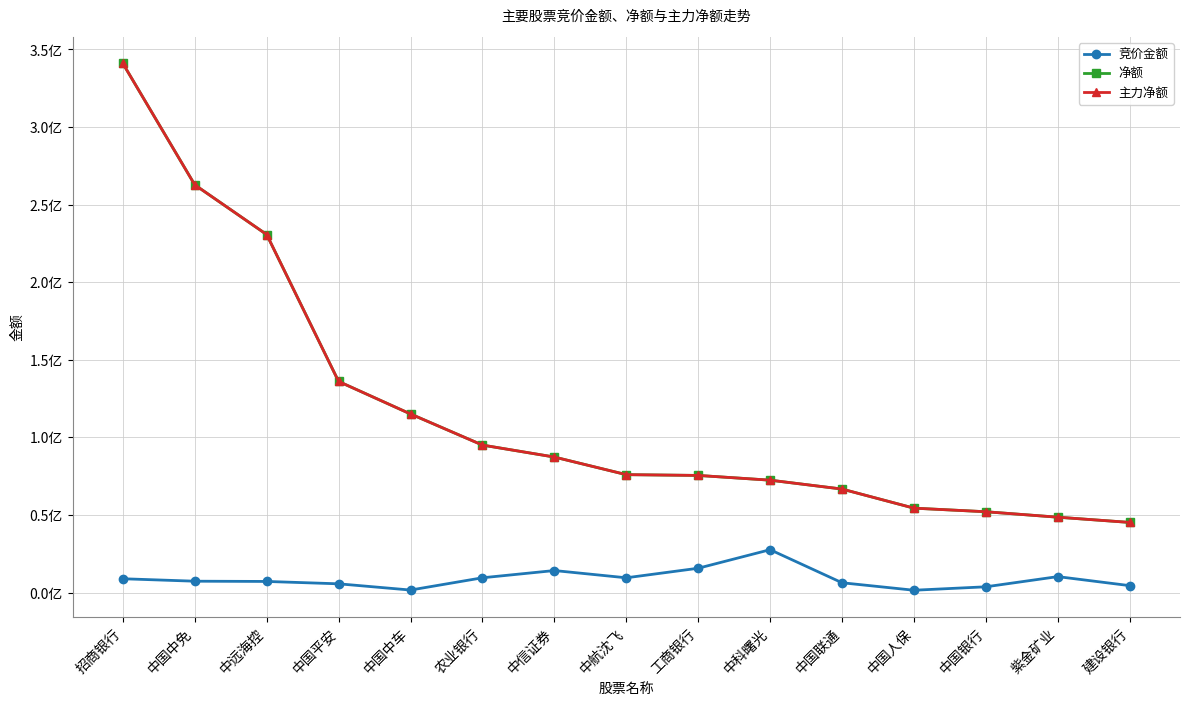

Is this an area chart (filled region under the line)?

No